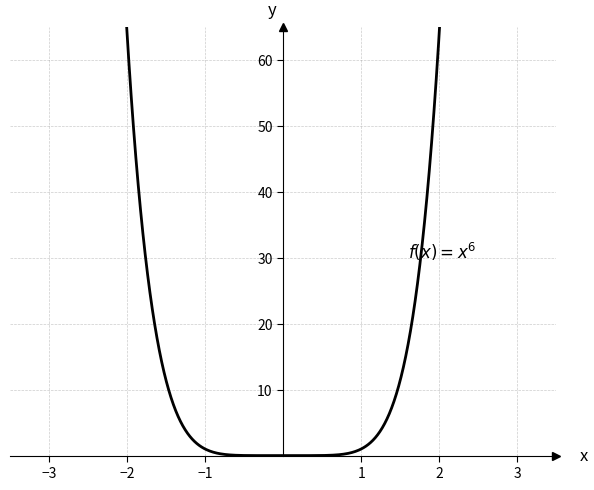

Reading right to left, transcribe all the data shown in this chart.

729	64	1	0	1	64	729